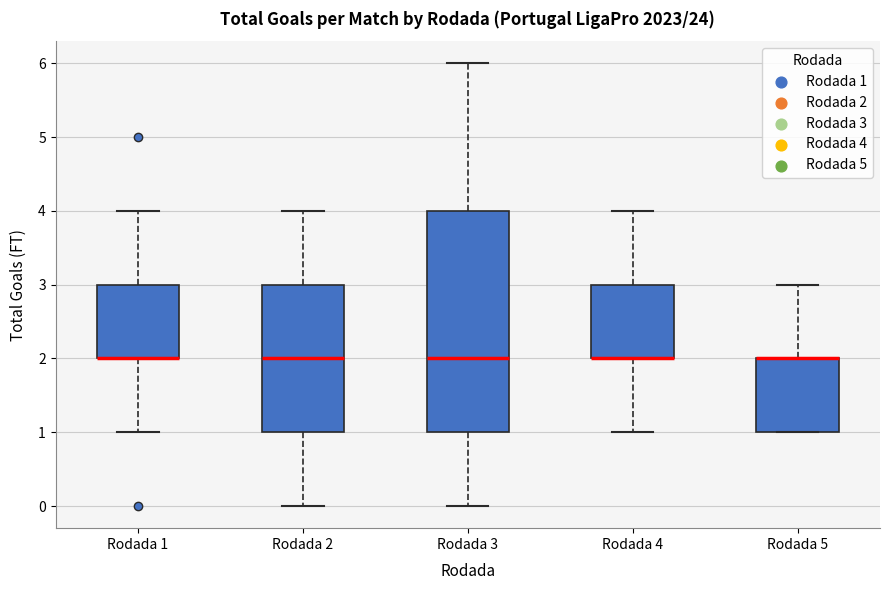

Reading left to right, transcribe this box plot: for each box, give where its median line is, the range the box spans, and where its two whiskers end, as read against the y-axis. The values are not printed on the chart, so give them approximately, as read against the axis.

Rodada 1: median 2 (drawn on the box's lower edge), box 2 to 3, whiskers 1 to 4
Rodada 2: median 2, box 1 to 3, whiskers 0 to 4
Rodada 3: median 2, box 1 to 4, whiskers 0 to 6
Rodada 4: median 2 (drawn on the box's lower edge), box 2 to 3, whiskers 1 to 4
Rodada 5: median 2 (drawn on the box's upper edge), box 1 to 2, whiskers 1 to 3